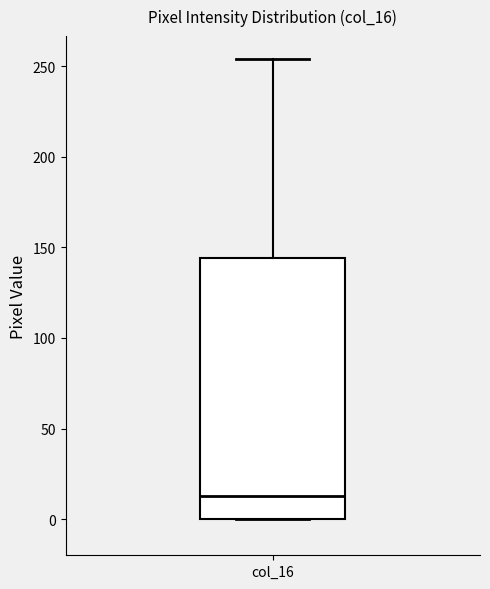

Read this box plot against the y-axis: the position of the median line, the range covered by the box, and the ends of both whiskers. The values are not printed on the chart, so give them approximately, as read against the axis.

median 15, box 0 to 145, whiskers 0 to 255